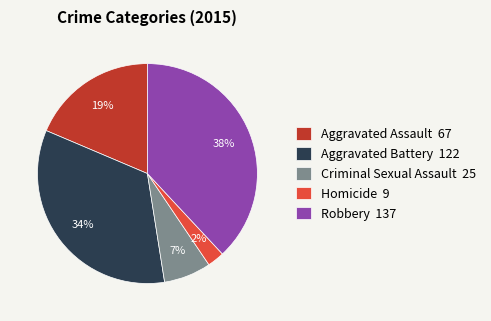

Is it true that Aggravated Battery is 46% of the pie?

False